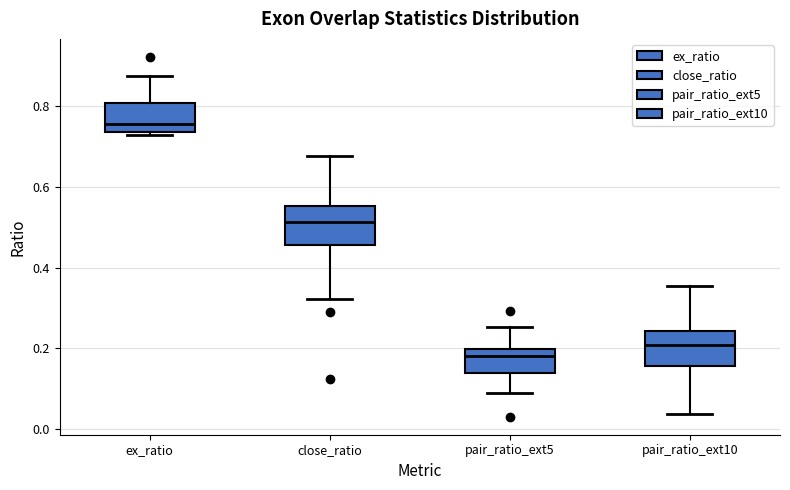

Which box's median line is the highest?

ex_ratio